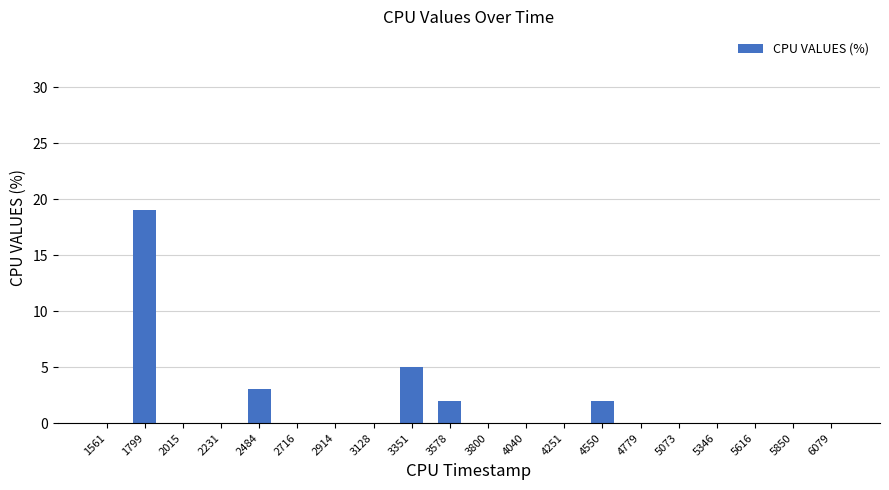

Reading left to right, transcribe all the data shown in this chart.

1561=0	1799=19	2015=0	2231=0	2484=3	2716=0	2914=0	3128=0	3351=5	3578=2	3800=0	4040=0	4251=0	4550=2	4779=0	5073=0	5346=0	5616=0	5850=0	6079=0